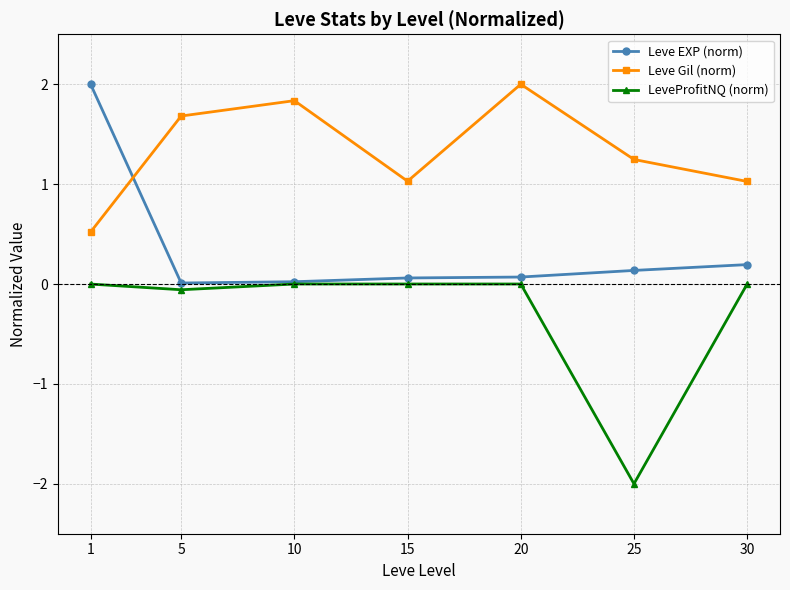

True or false: Leve EXP (norm) and Leve Gil (norm) intersect in this chart.

True